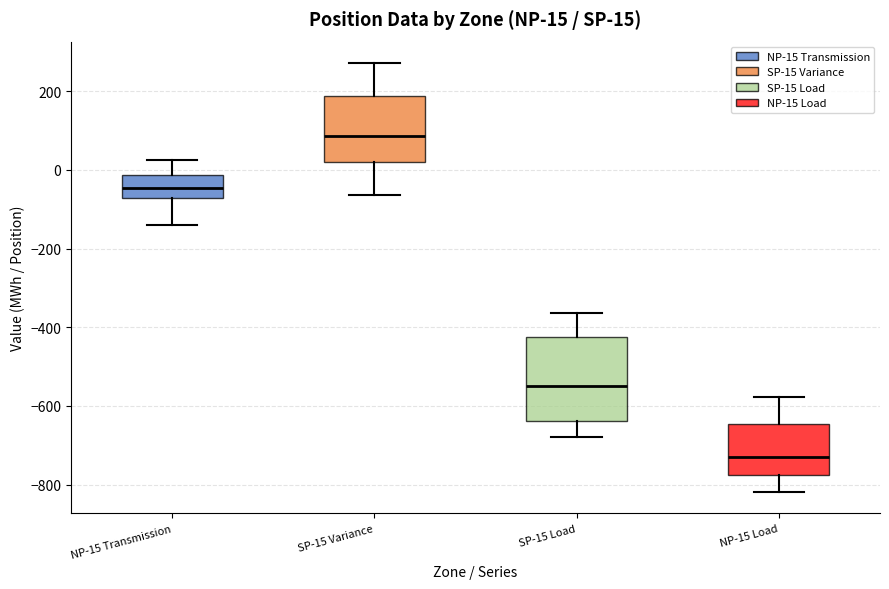

Which box's median line is the highest?

SP-15 Variance